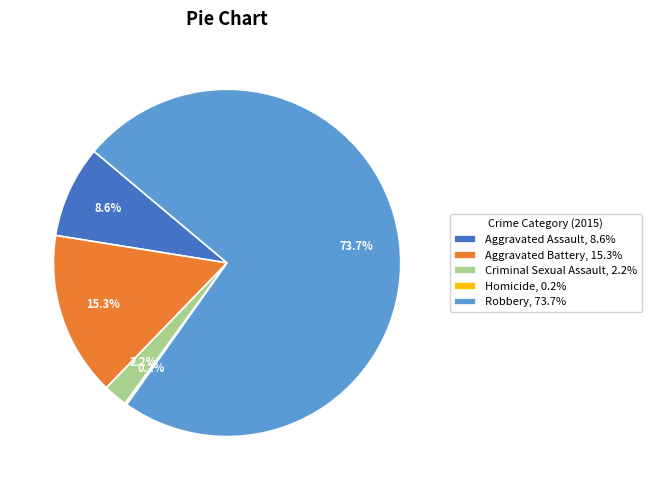

How much of the chart is everything except Robbery?

26.3%